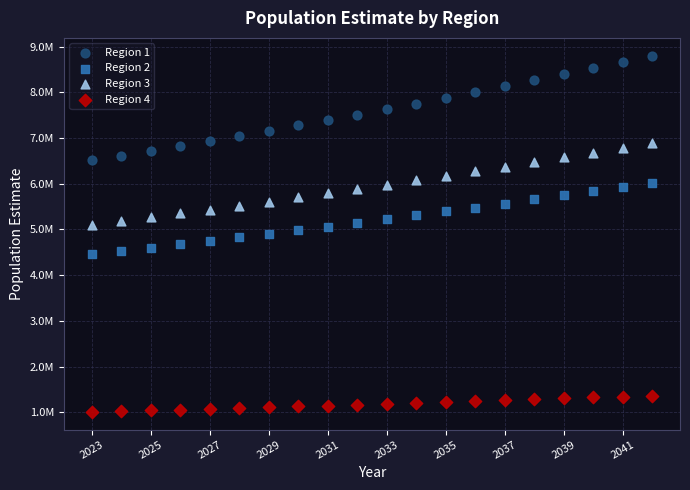

Which series has the largest Y range (max minus min)?

Region 1